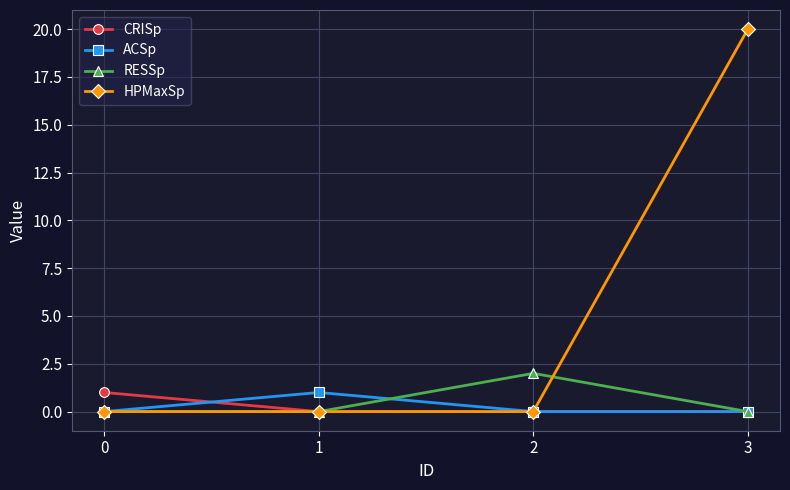

Is it true that CRISp equals 0 at 1?

True